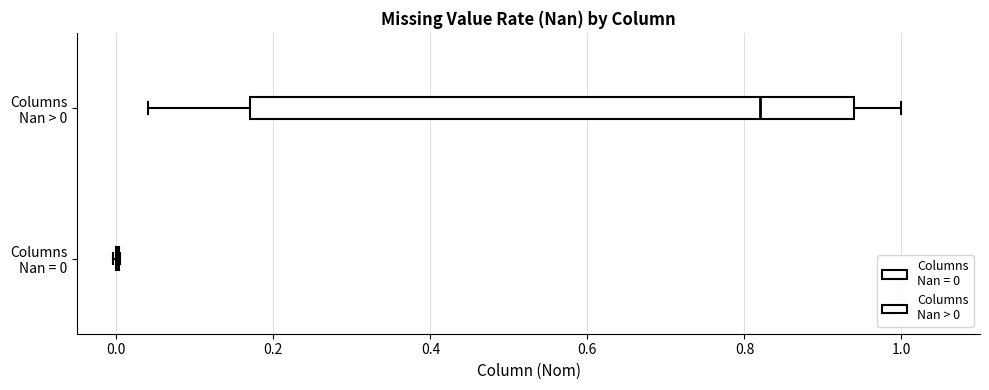

Which box is the widest, from its left edge to its right edge?

Columns Nan > 0